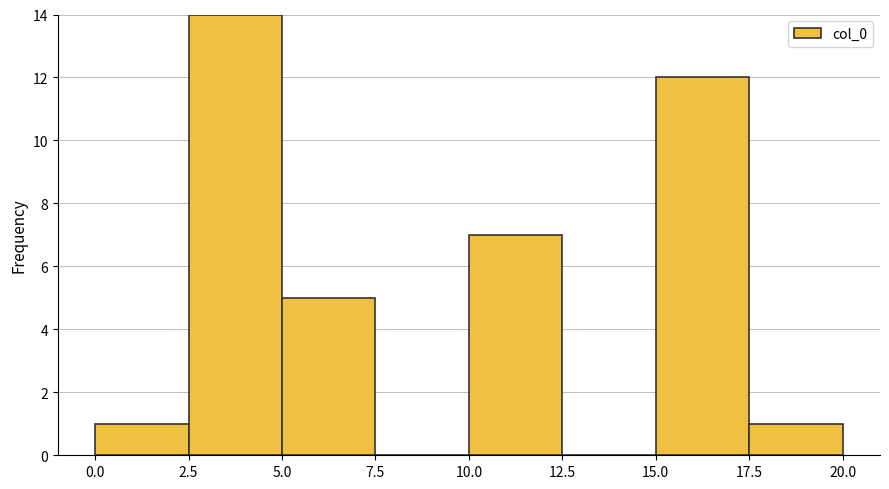

Over which range of the x-axis is the bar tallest?

2.5 to 5.0